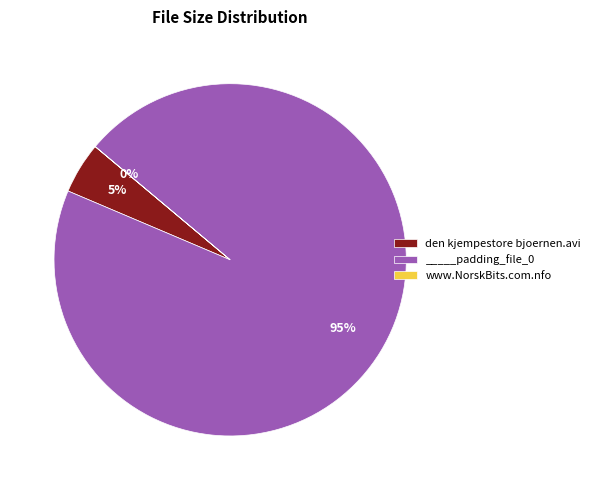

To the nearest percent, what portion does _____padding_file_0 represent?

95%